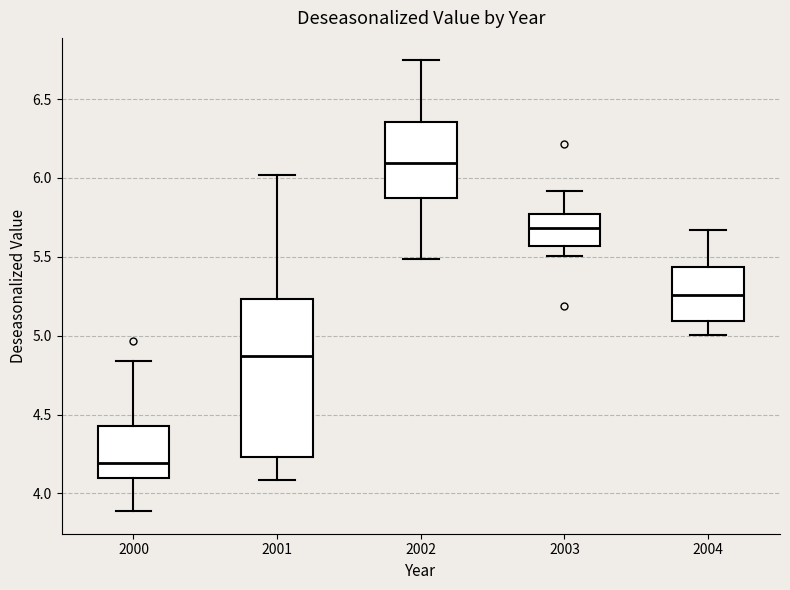

Which box's median line is the highest?

2002